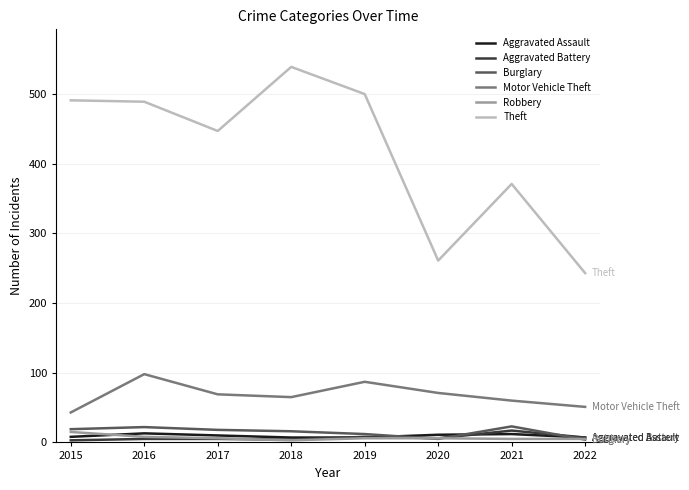

Which series has the largest total across all categories?

Theft